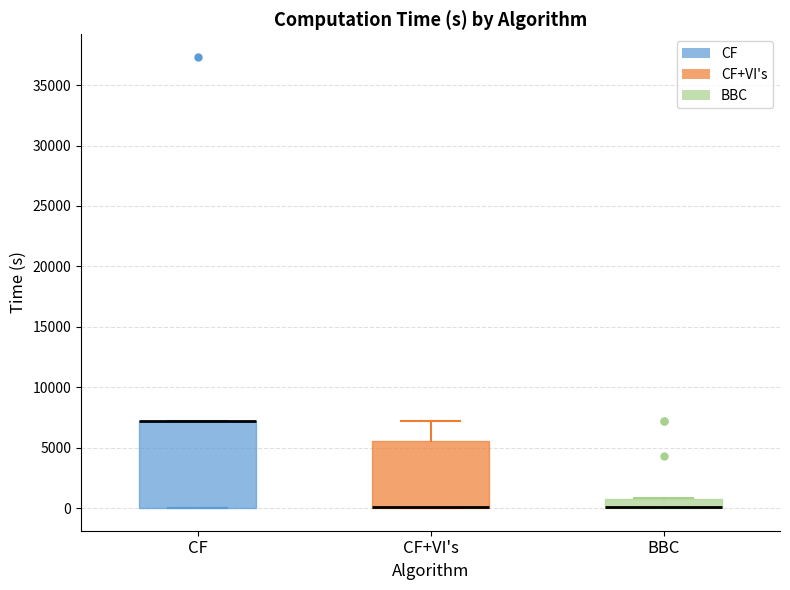

Where is the upper edge of the box for CF on the y-axis? The values are not printed on the chart, so give them approximately, as read against the axis.

7000